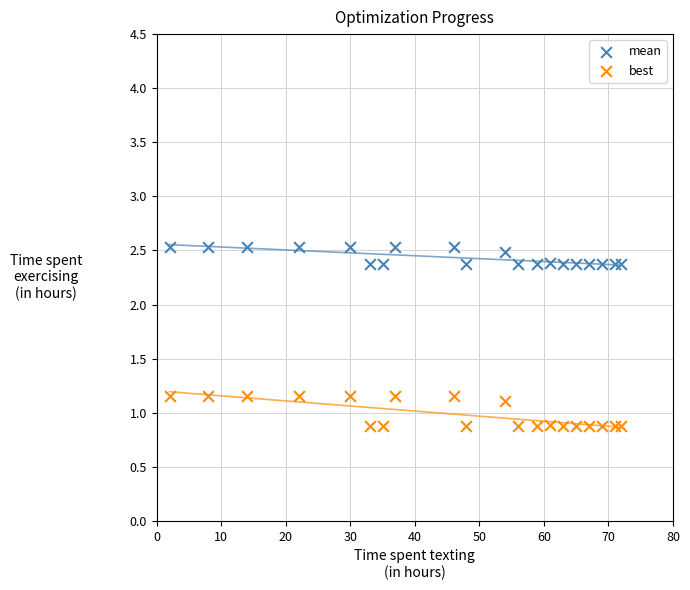

Which series reaches the maximum Y coordinate?

mean